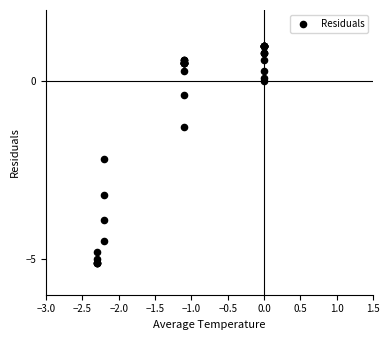

What Y value in the scatter plot is closest to -2?

-2.2